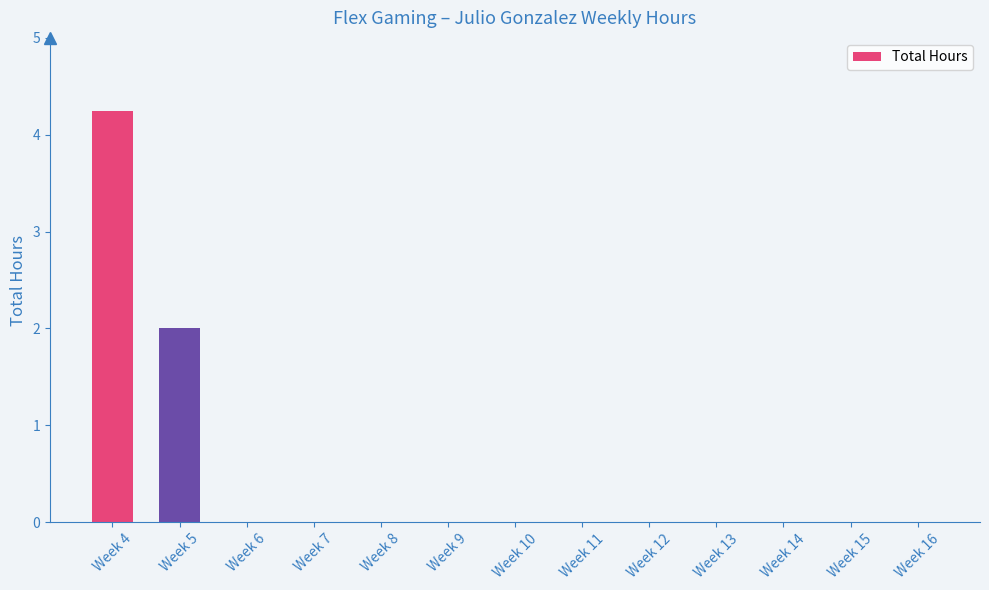

Is it true that the value at Week 15 is -2.3?

False